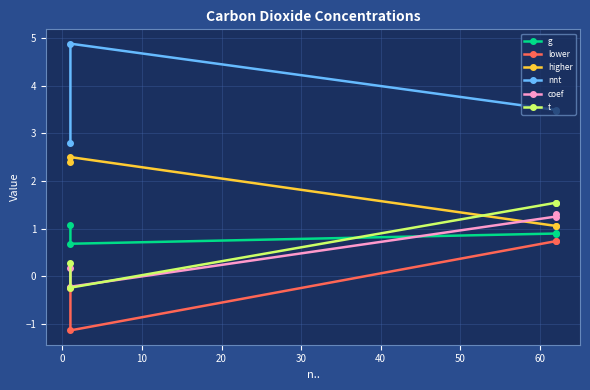

Rank the series by their maximum value, from highest to lowest.

nnt, higher, t, coef, g, lower